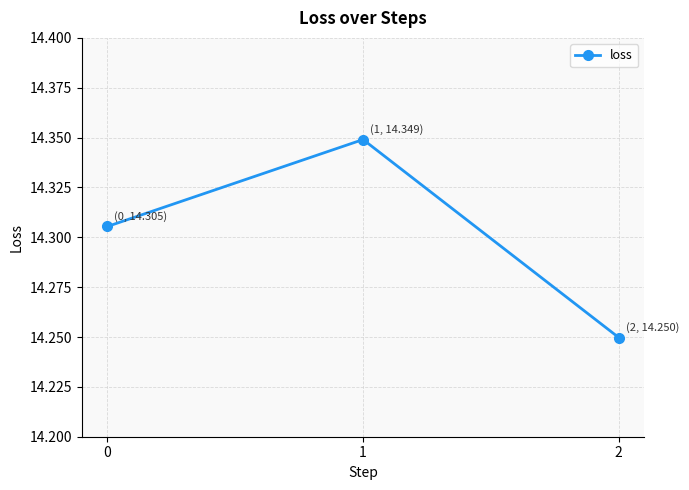

How many series are shown in this chart?

1